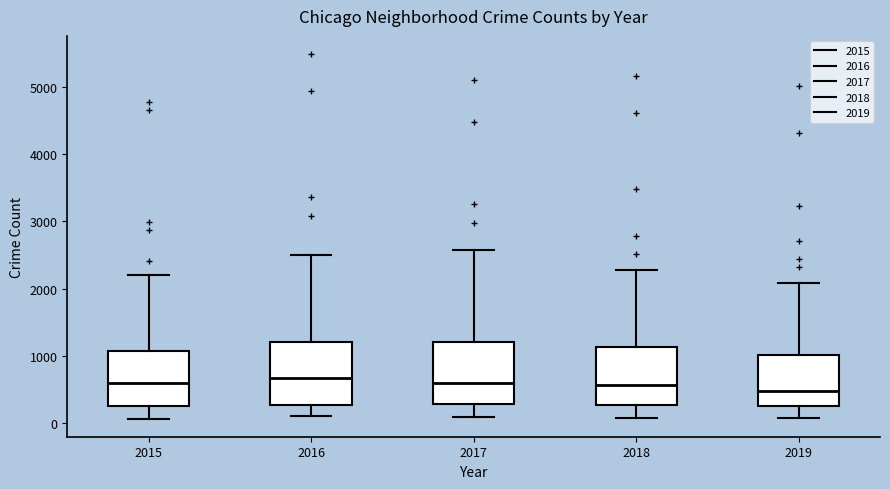

Reading left to right, read every box against the y-axis: the position of its median line, the range the box covers, and the ends of its whiskers. The values are not printed on the chart, so give them approximately, as read against the axis.

2015: median 600, box 300 to 1100, whiskers 100 to 2200
2016: median 700, box 300 to 1200, whiskers 100 to 2500
2017: median 600, box 300 to 1200, whiskers 100 to 2600
2018: median 600, box 300 to 1100, whiskers 100 to 2300
2019: median 500, box 300 to 1000, whiskers 100 to 2100